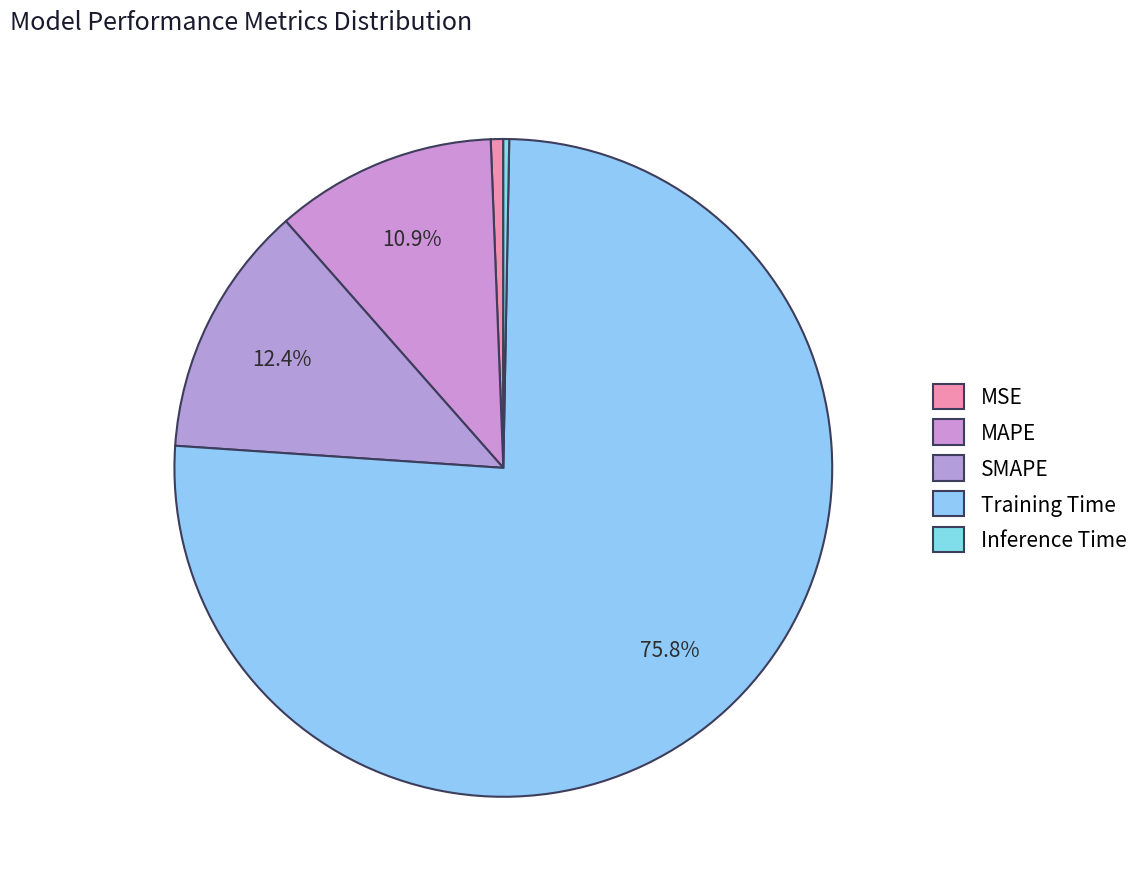

Does Training Time represent more than half of the total?

Yes